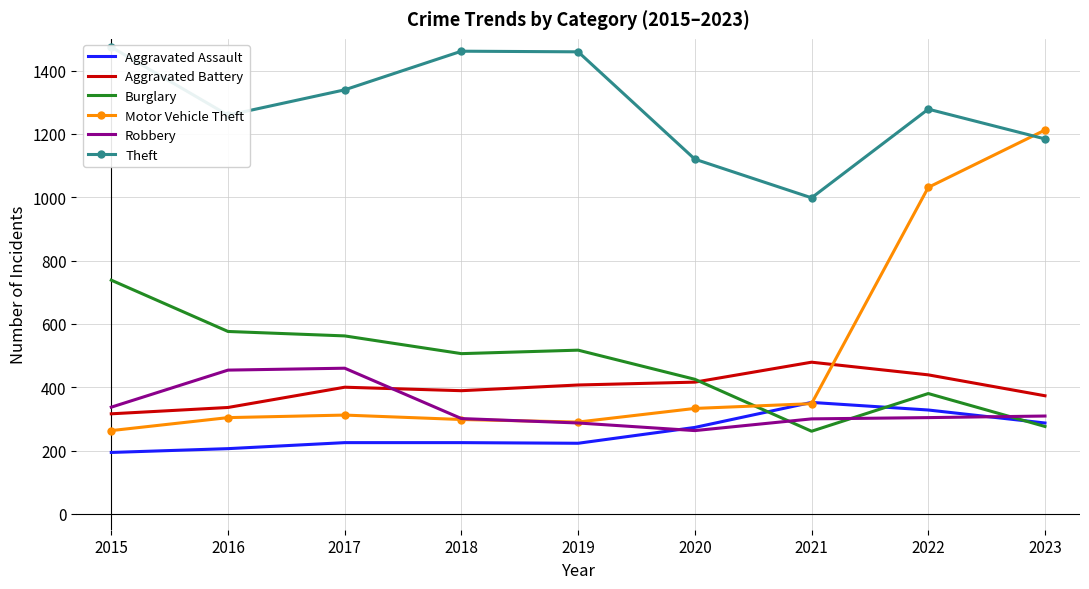

What is the difference between the Motor Vehicle Theft values at 2019 and 2017?

22